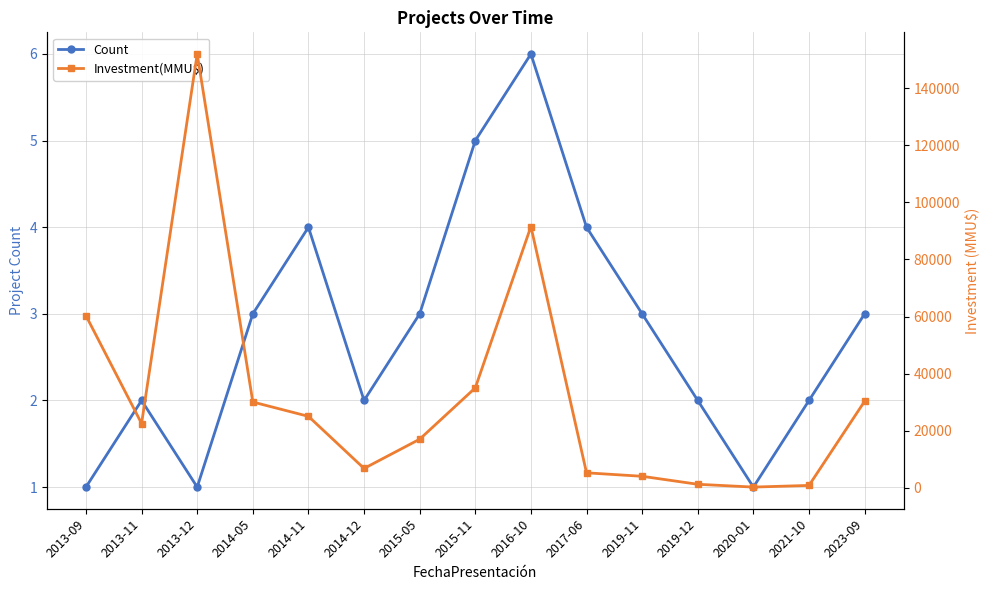

Reading right to left, list all the values displayed in this chart.

Count: 2023-09=3	2021-10=2	2020-01=1	2019-12=2	2019-11=3	2017-06=4	2016-10=6	2015-11=5	2015-05=3	2014-12=2	2014-11=4	2014-05=3	2013-12=1	2013-11=2	2013-09=1
Investment(MMU$): 2023-09=30300	2021-10=800	2020-01=219	2019-12=1200	2019-11=4000	2017-06=5219	2016-10=91530	2015-11=35000	2015-05=17000	2014-12=6750	2014-11=25010	2014-05=30030	2013-12=152000	2013-11=22500	2013-09=60300